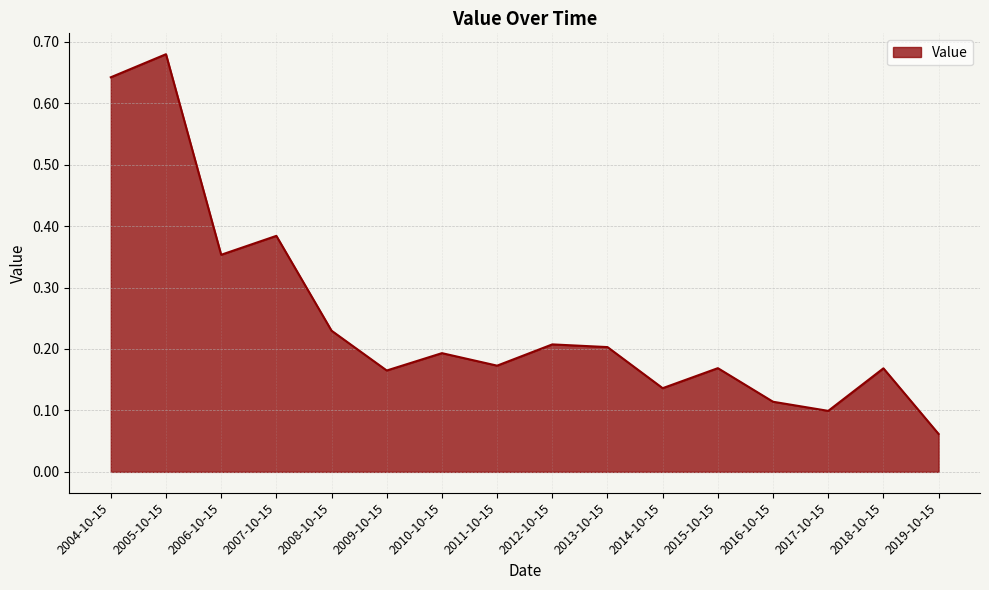

What is the change in value from 2016-10-15 to 2018-10-15?

+0.1